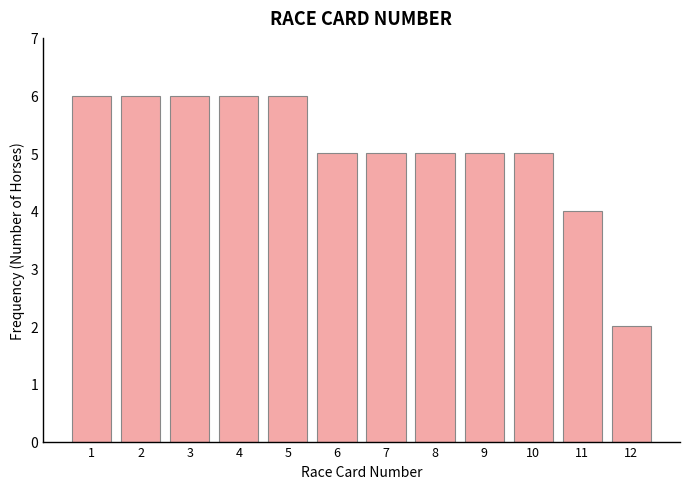

Reading left to right, what are all the values shown in this chart?

1=6	2=6	3=6	4=6	5=6	6=5	7=5	8=5	9=5	10=5	11=4	12=2